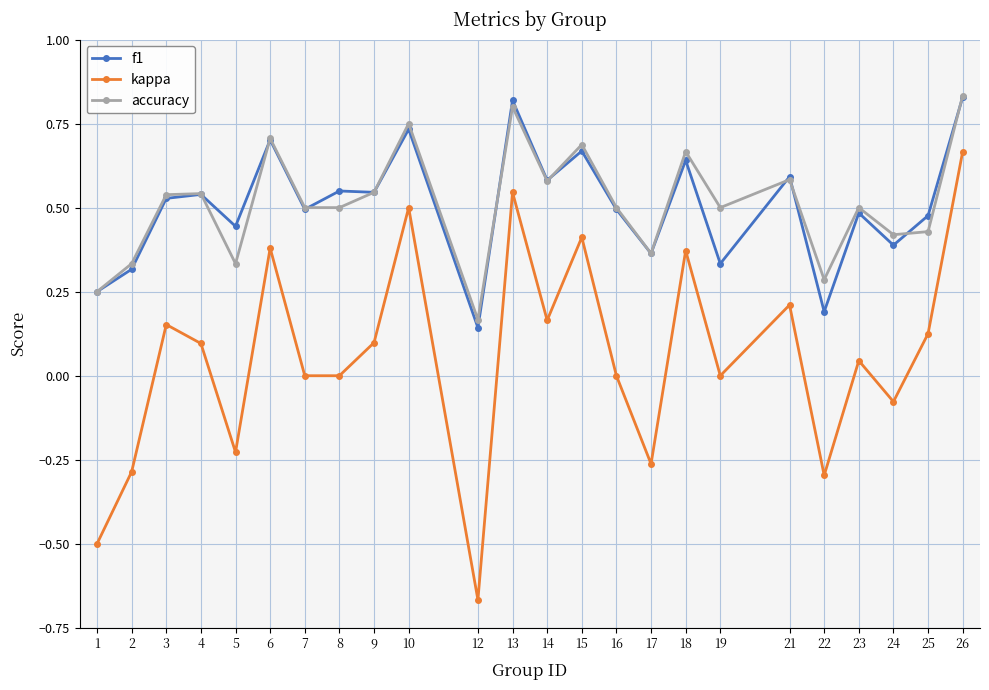

True or false: f1 has a value of 0.7 at 7.

False